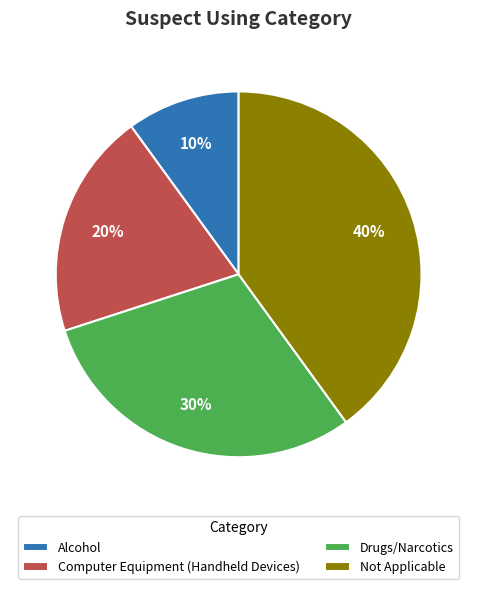

To the nearest percent, what is the difference between the Drugs/Narcotics and Computer Equipment (Handheld Devices) slice percentages?

10%